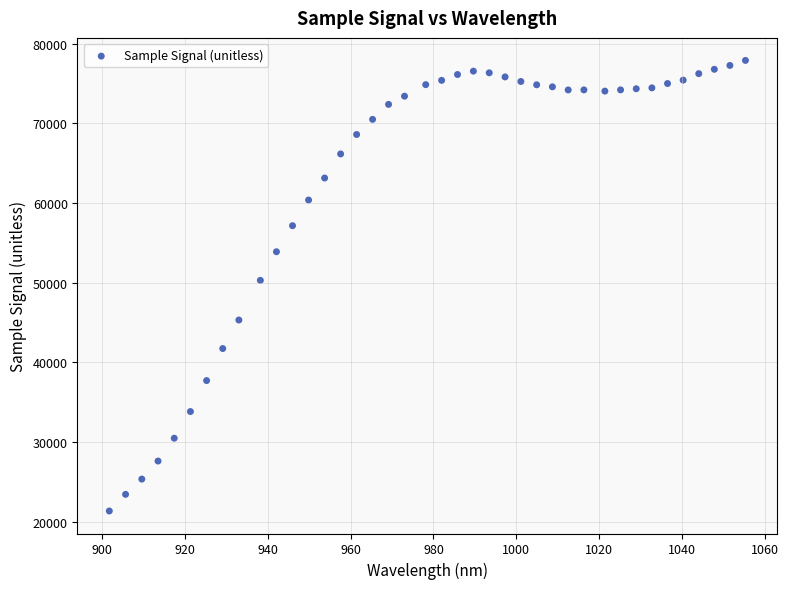

What Y value in the scatter plot is closest to 49633?

50302